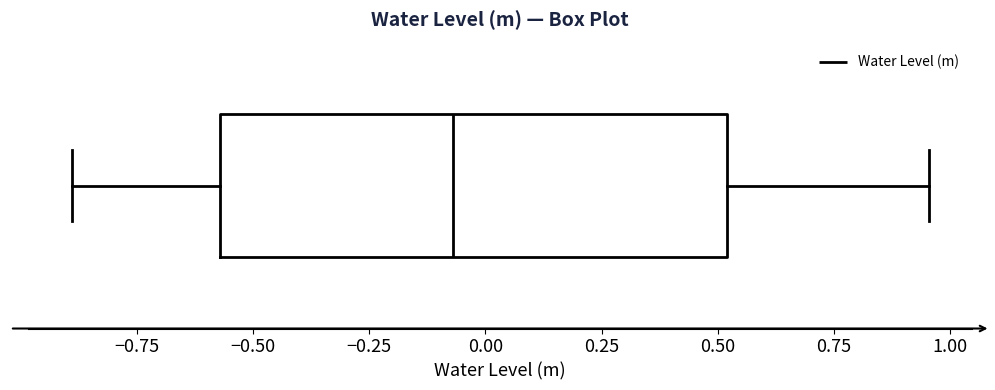

Read this box plot against the x-axis: the position of the median line, the range covered by the box, and the ends of both whiskers. The values are not printed on the chart, so give them approximately, as read against the axis.

median -0.05, box -0.55 to 0.50, whiskers -0.90 to 0.95